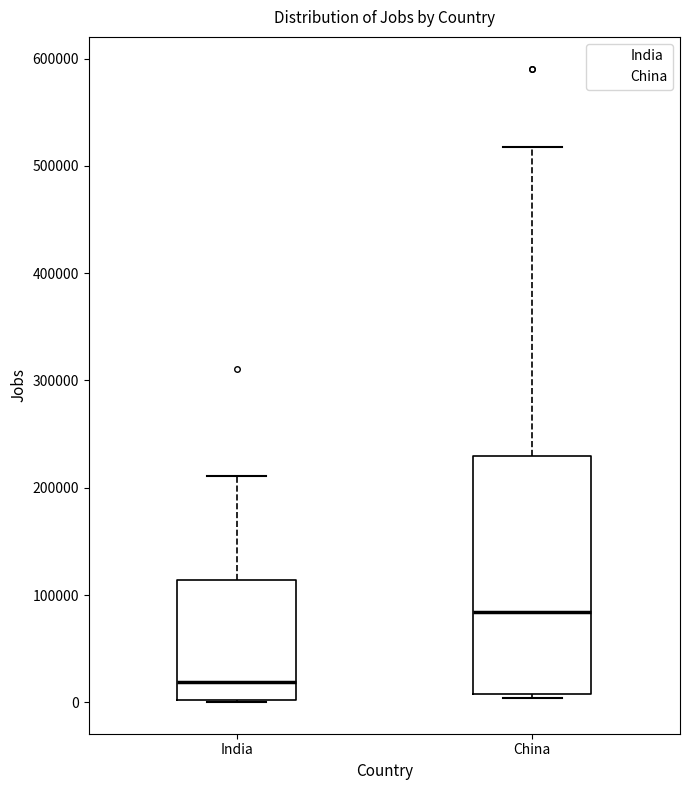

Reading left to right, read every box against the y-axis: the position of its median line, the range the box covers, and the ends of its whiskers. The values are not printed on the chart, so give them approximately, as read against the axis.

India: median 20000, box 0 to 110000, whiskers 0 to 210000
China: median 80000, box 10000 to 230000, whiskers 0 to 520000